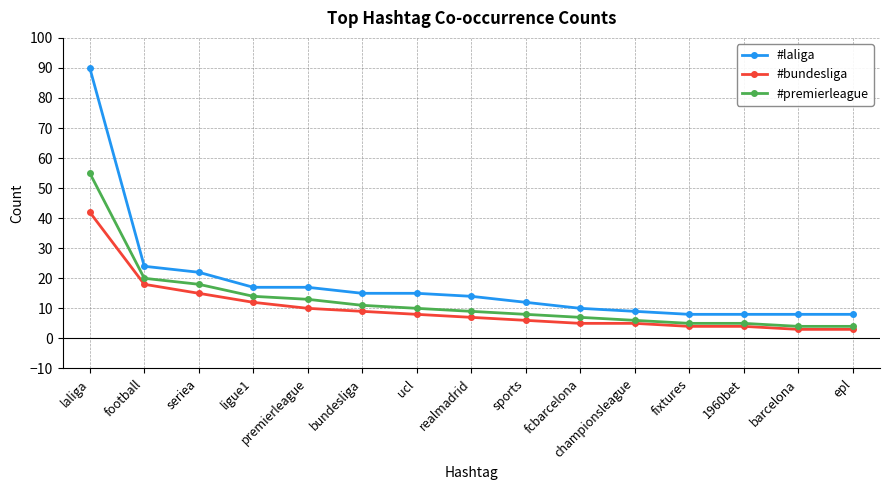

What is the difference between the highest and lowest values at laliga?

48